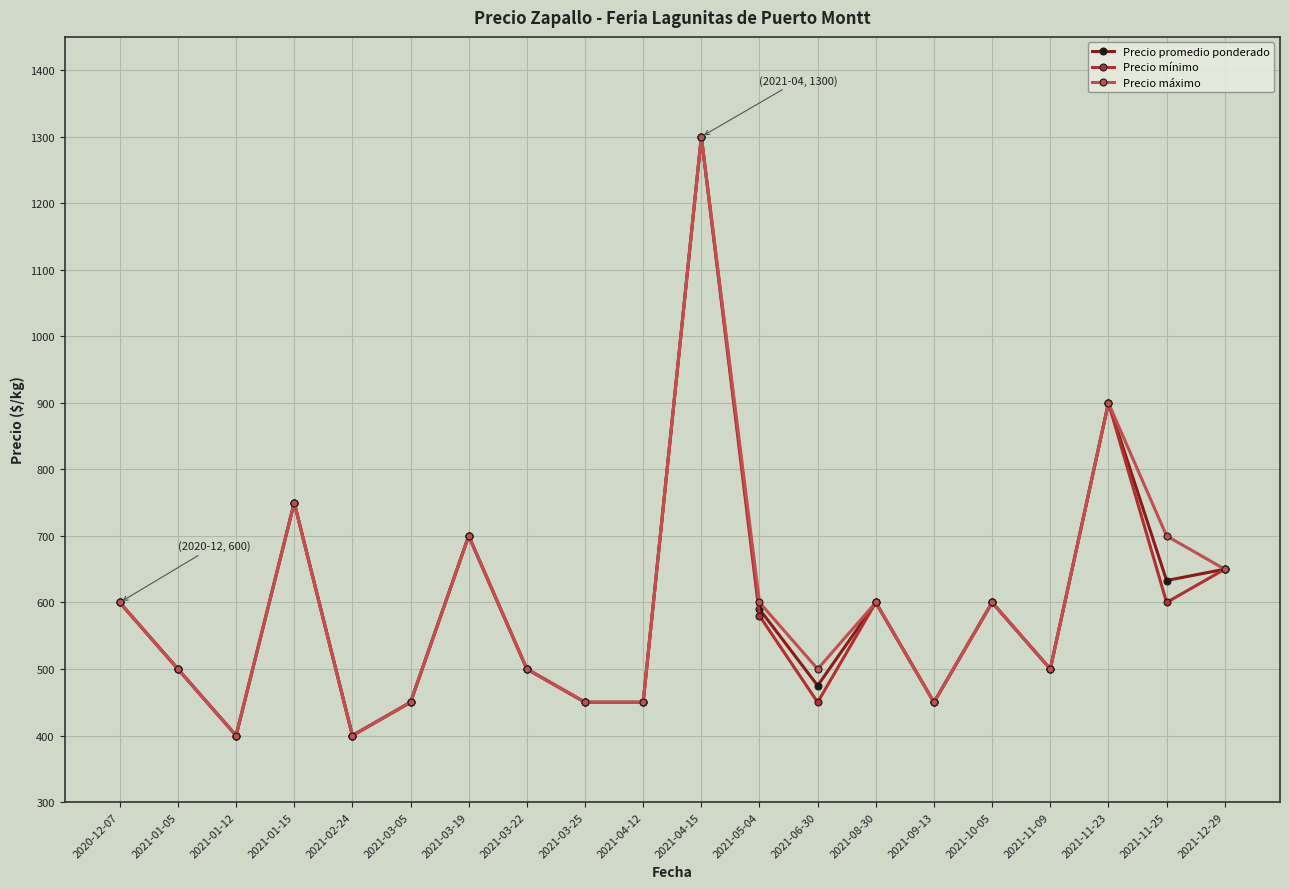

What is the total value across all series at 2021-11-09?

1500